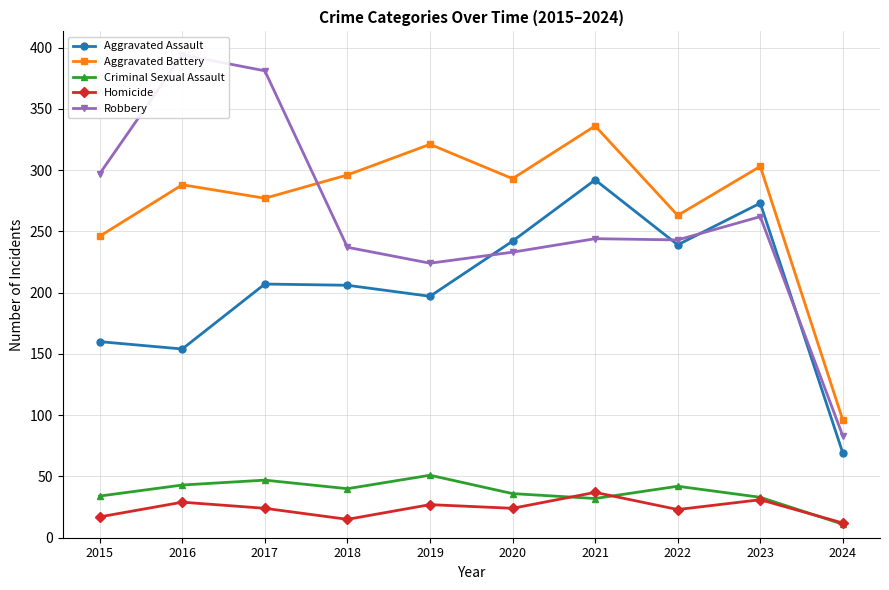

Where is the first local minimum for Aggravated Assault?

2016